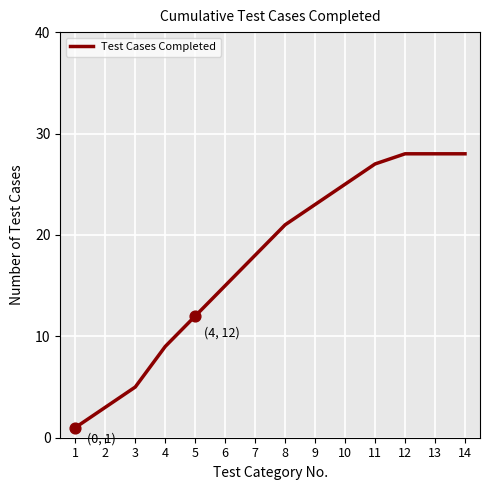

Approximately how many times larger is the value at 5 compared to 1?

12.0